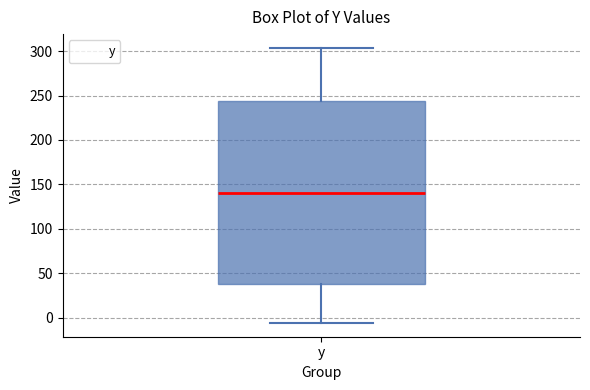

Where does the lower whisker of the box for y end on the y-axis? The values are not printed on the chart, so give them approximately, as read against the axis.

-5